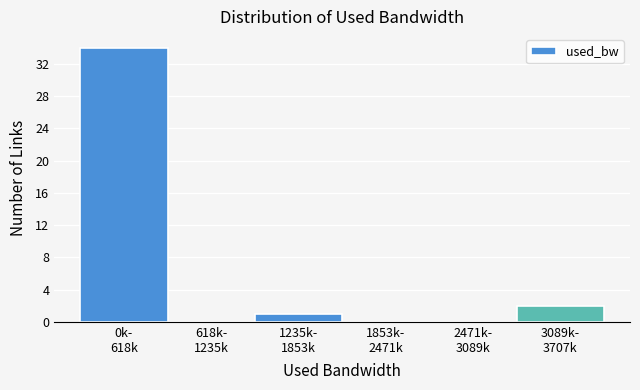

What is the sum of all values?

37